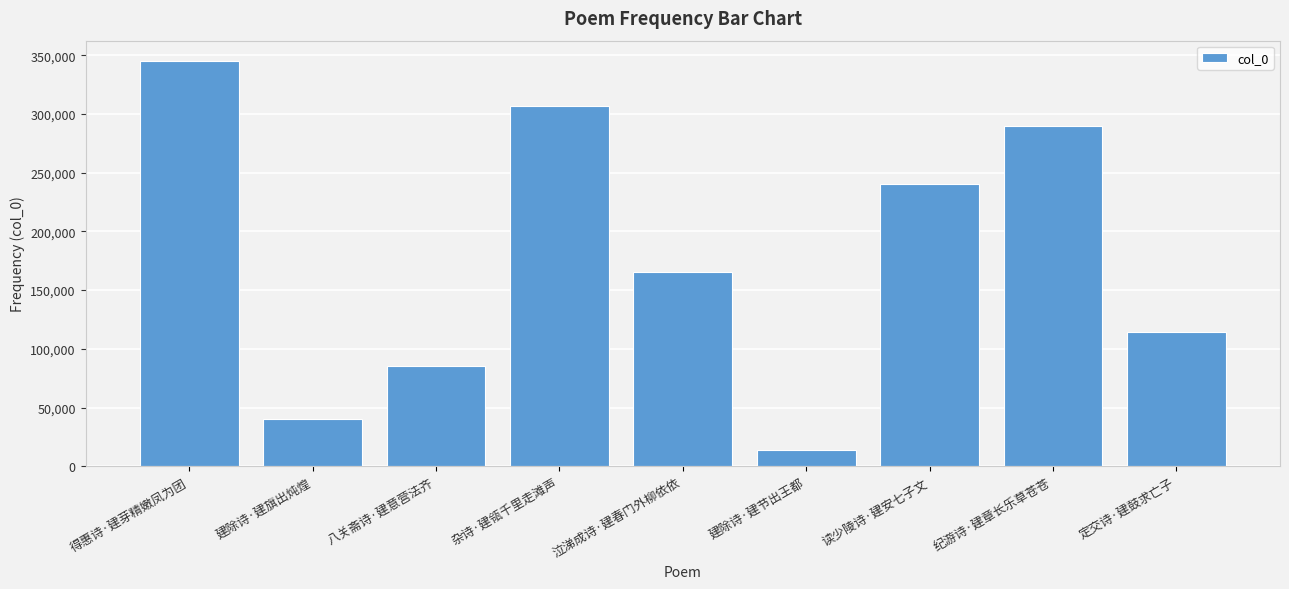

The chart shows a value of 167770 at 定交诗·建鼓求亡子. True or false?

False